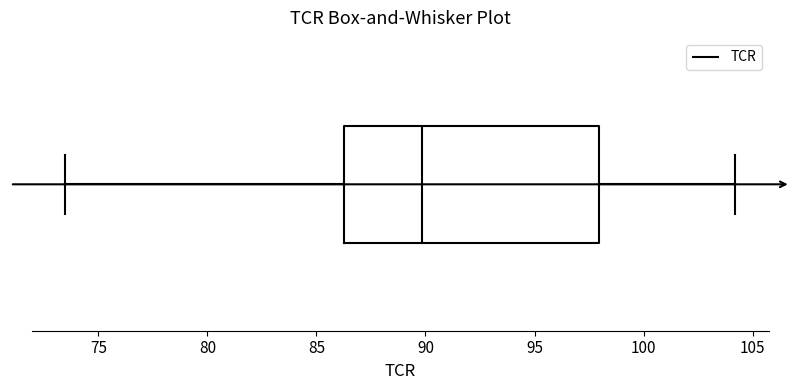

Where does the left whisker of the box end on the x-axis? The values are not printed on the chart, so give them approximately, as read against the axis.

73.5